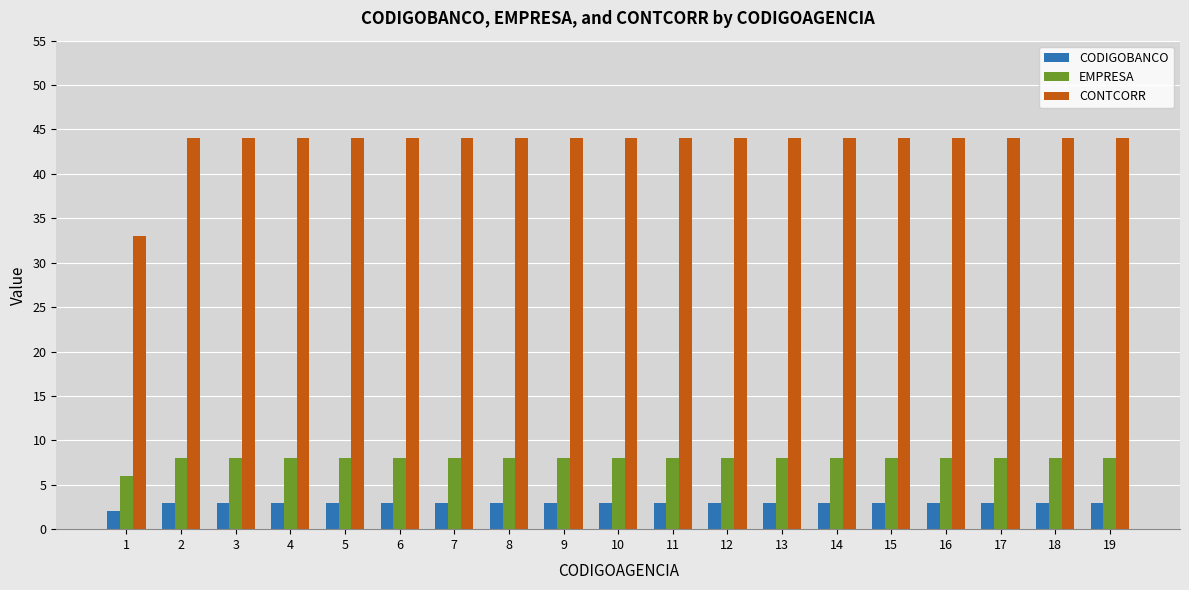

List the series in order of their peak value, highest first.

CONTCORR, EMPRESA, CODIGOBANCO